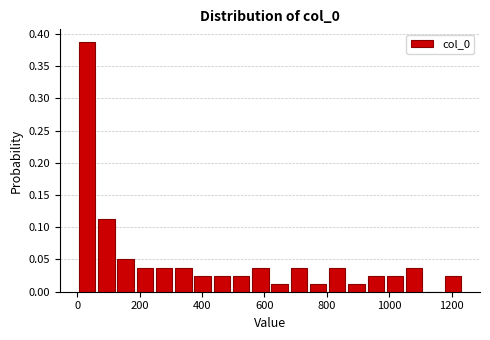

Around what value on the x-axis is the tallest bar? Give the approximate position of its centre, as read against the axis.

40